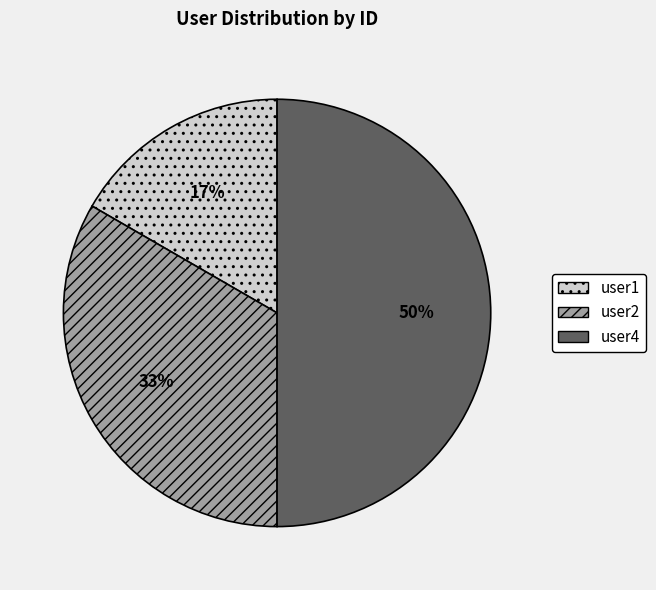

Between user4 and user1, which is larger?

user4